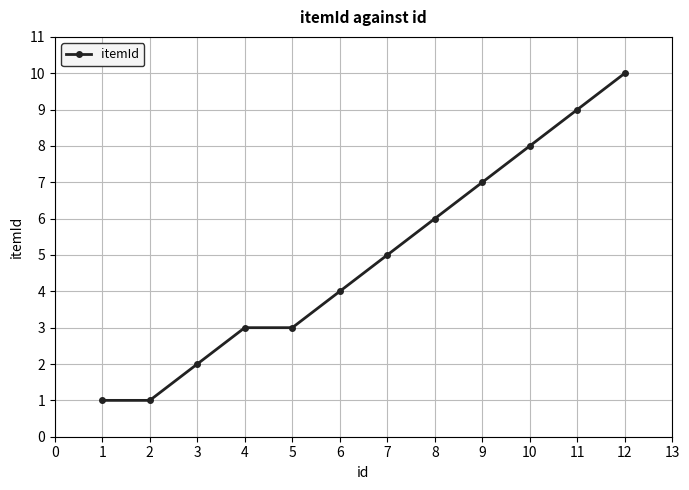

How many distinct data groups are displayed?

1